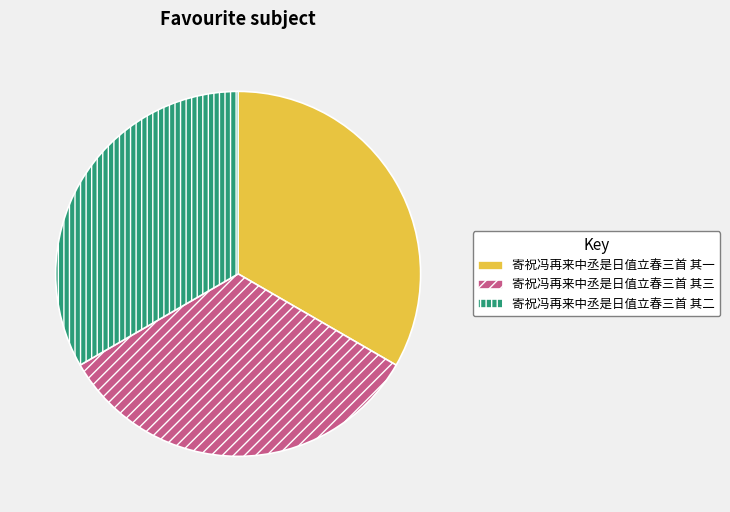

Is there a majority slice in this chart?

No